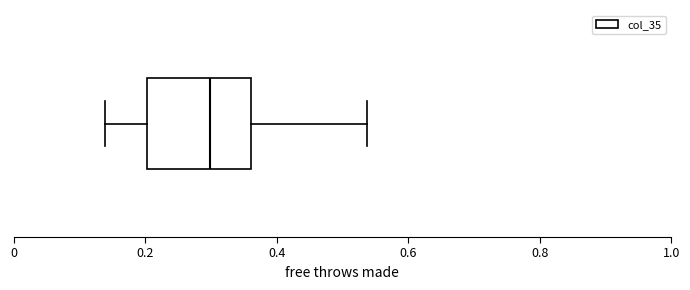

Transcribe this box plot: give where the median line is, the range the box spans, and where the two whiskers end, as read against the x-axis. The values are not printed on the chart, so give them approximately, as read against the axis.

median 0.30, box 0.20 to 0.36, whiskers 0.14 to 0.54